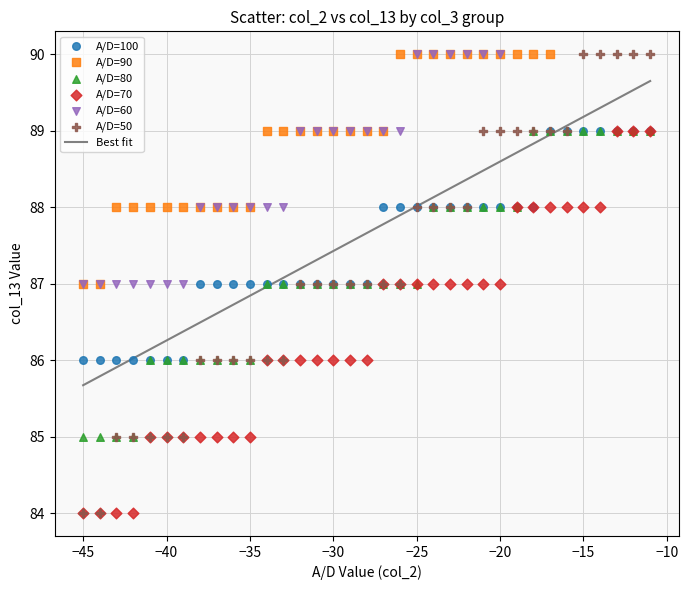

Which series has the largest Y range (max minus min)?

A/D=50